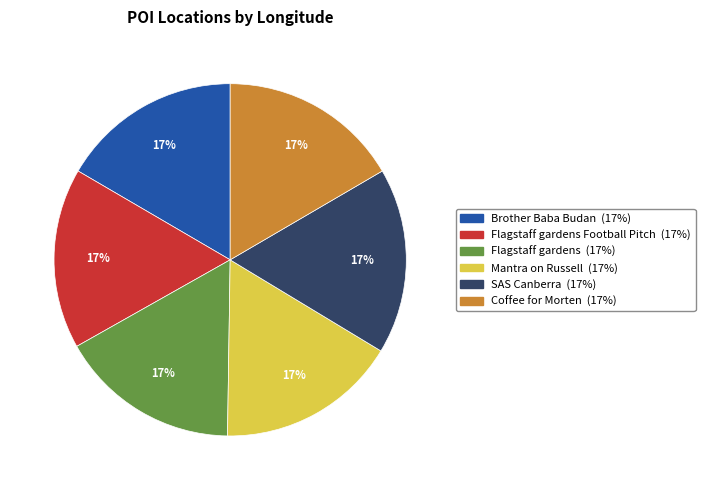

Is there a majority slice in this chart?

No